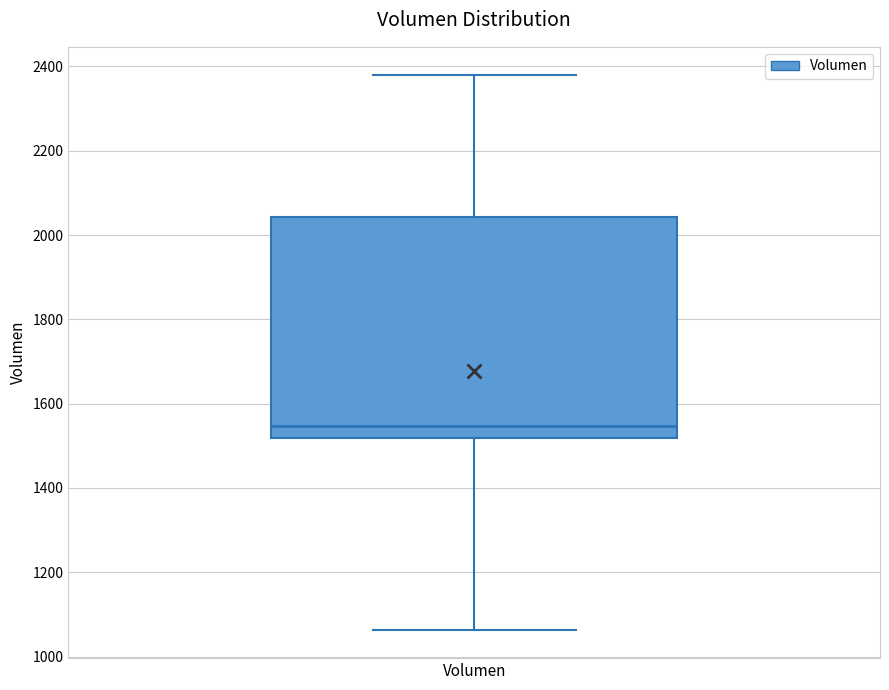

Transcribe this box plot: give where the median line is, the range the box spans, and where the two whiskers end, as read against the y-axis. The values are not printed on the chart, so give them approximately, as read against the axis.

median 1540, box 1520 to 2040, whiskers 1060 to 2380